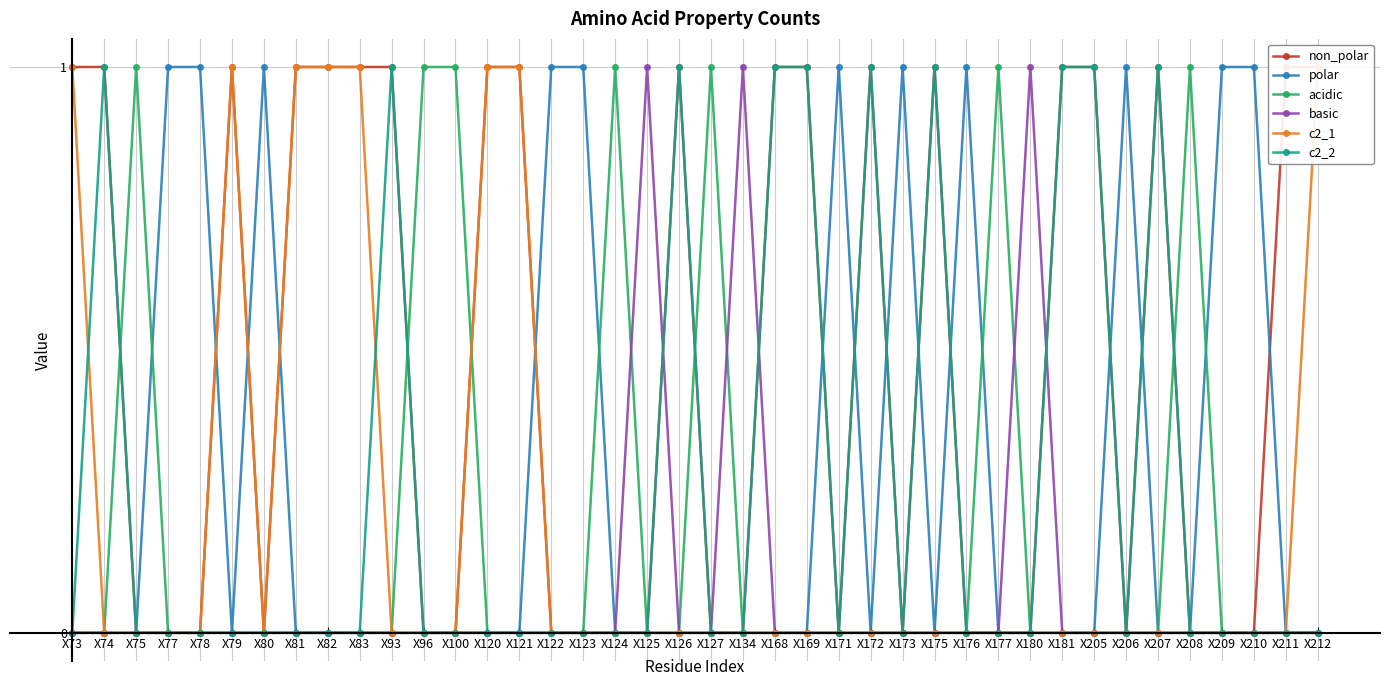

What is the greatest value displayed?

1